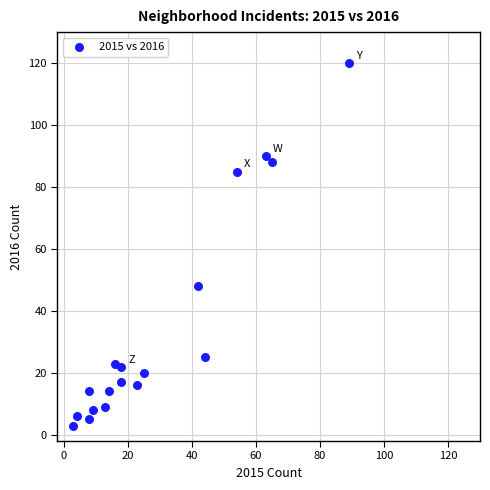

What is the range of Y values (max minus min)?

117